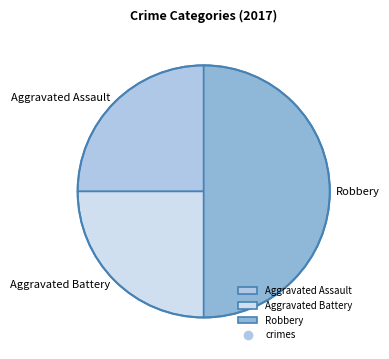

What is the ratio of the value at Aggravated Battery to the value at Robbery?

0.5